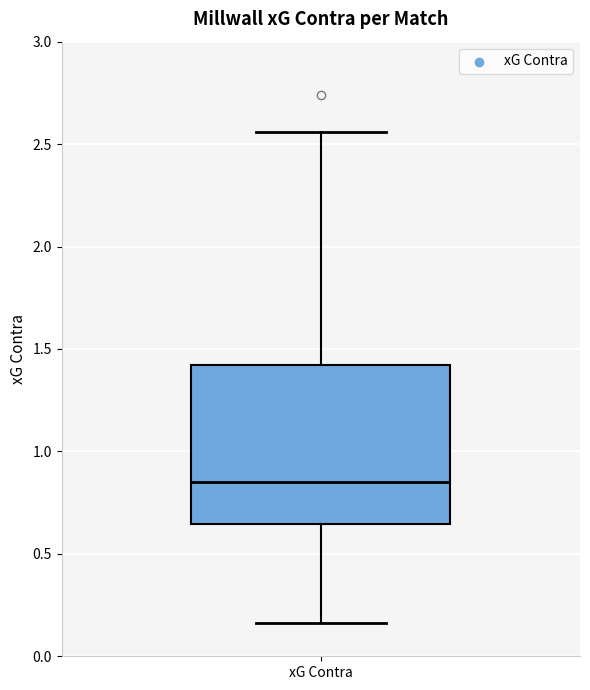

Read this box plot against the y-axis: the position of the median line, the range covered by the box, and the ends of both whiskers. The values are not printed on the chart, so give them approximately, as read against the axis.

median 0.85, box 0.65 to 1.40, whiskers 0.15 to 2.55